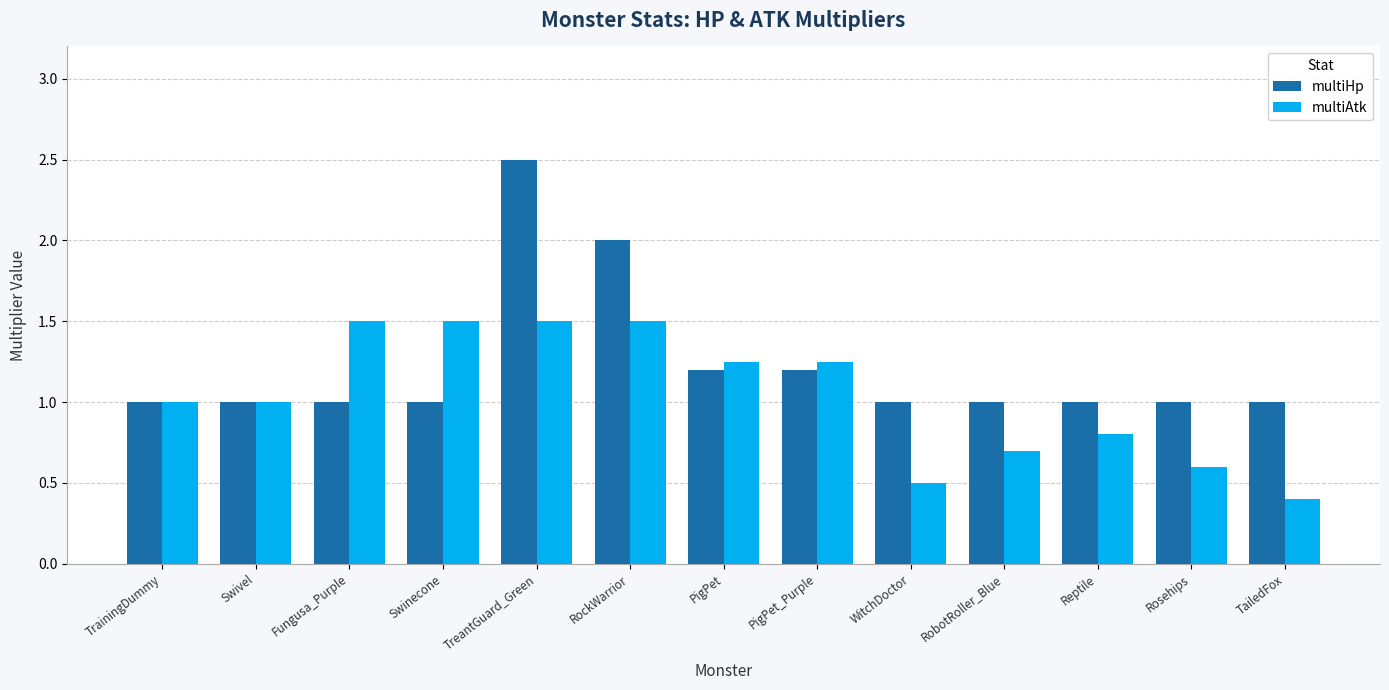

Rank the series by their average value, from highest to lowest.

multiHp, multiAtk